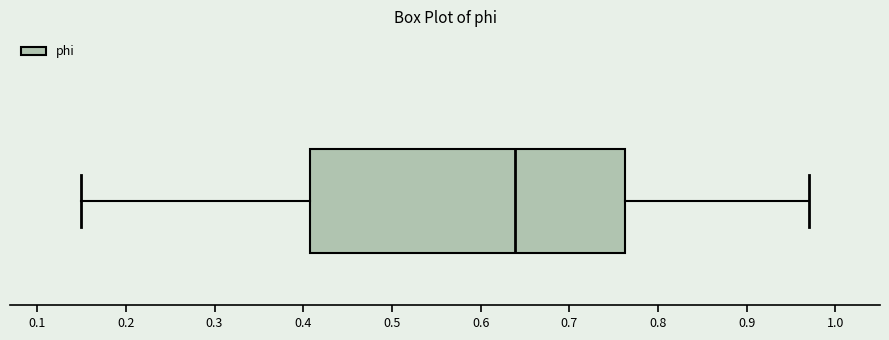

Read this box plot against the x-axis: the position of the median line, the range covered by the box, and the ends of both whiskers. The values are not printed on the chart, so give them approximately, as read against the axis.

median 0.64, box 0.41 to 0.76, whiskers 0.15 to 0.97